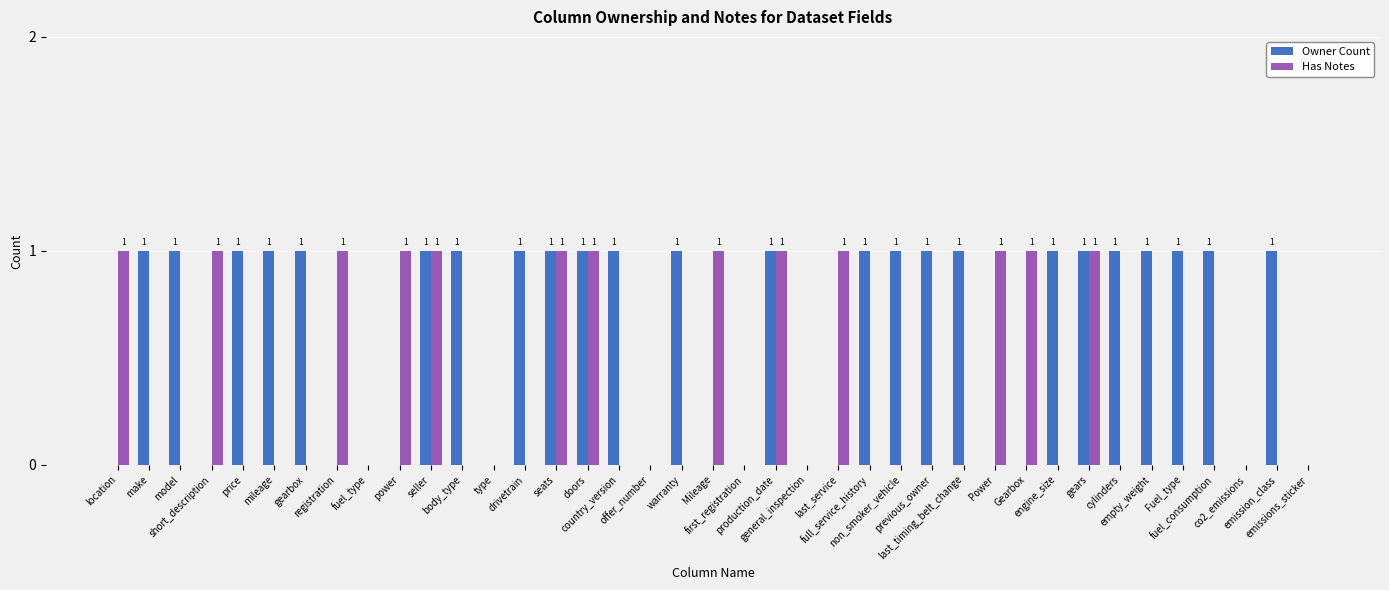

What is the difference between the Owner Count values at mileage and offer_number?

1